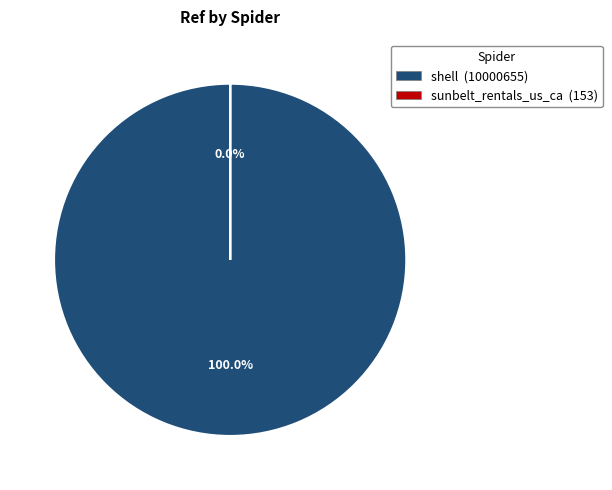

Does any single category account for the majority?

Yes